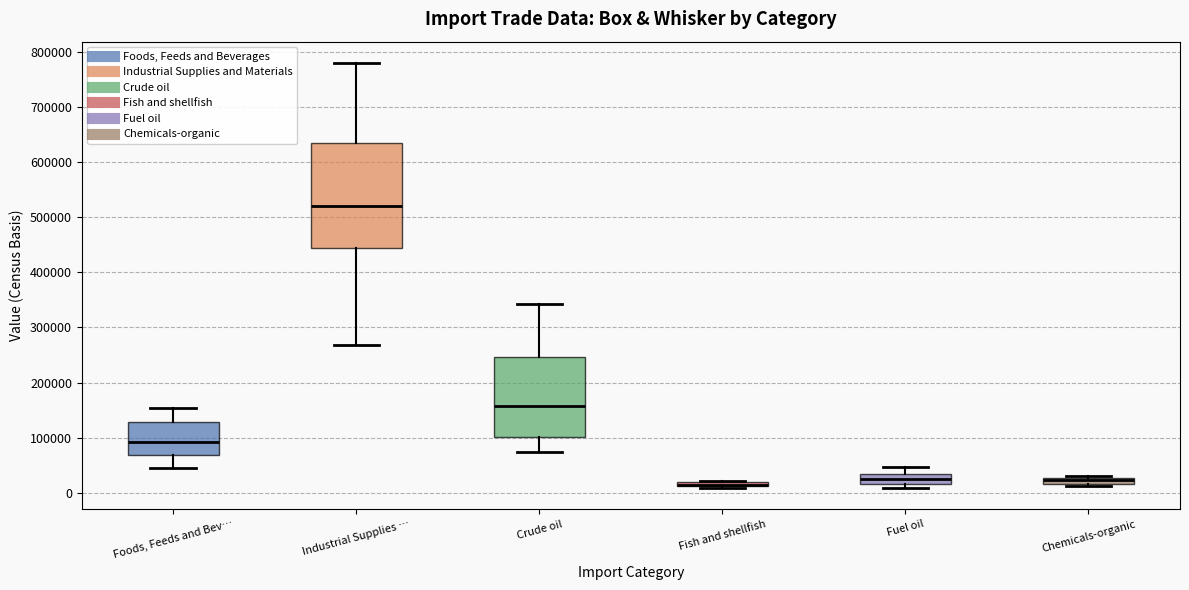

Where does the upper whisker of the box for Industrial Supplies … end on the y-axis? The values are not printed on the chart, so give them approximately, as read against the axis.

780000